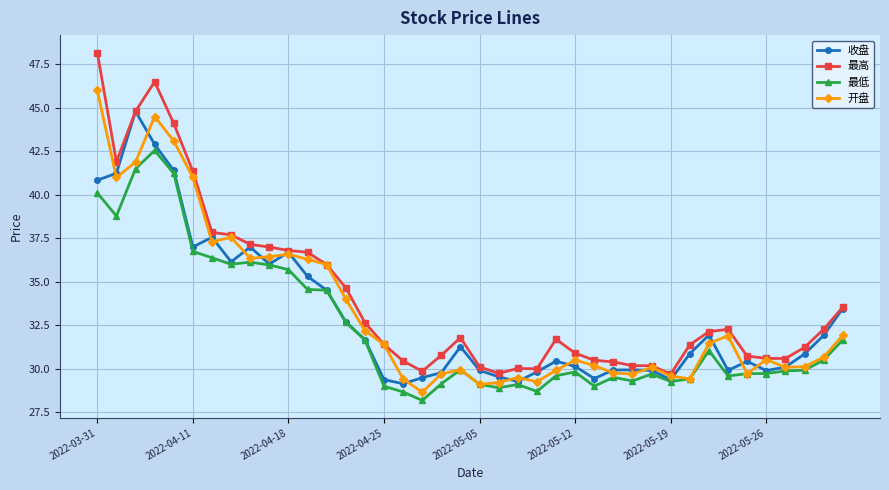

Which series has the largest range (max minus min)?

最高